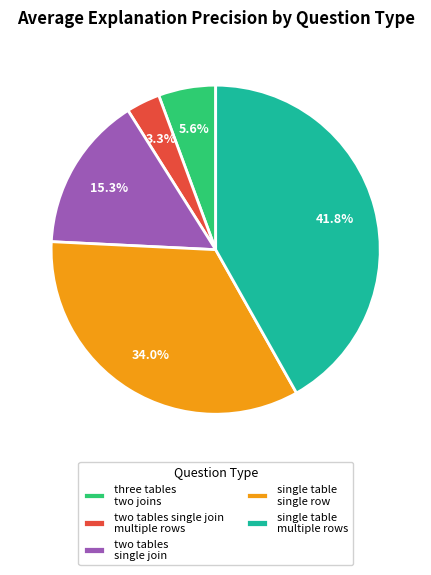

What percentage is the single table single row slice, to the nearest percent?

34%